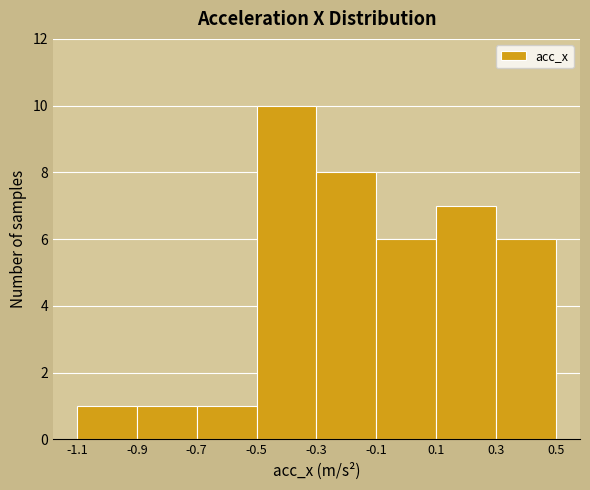

Reading left to right, transcribe this chart: for each bar, give the range it covers on the x-axis and its height. The values are not printed on the chart, so give them approximately, as read against the axis.

-1.1 to -0.9: 1
-0.9 to -0.7: 1
-0.7 to -0.5: 1
-0.5 to -0.3: 10
-0.3 to -0.1: 8
-0.1 to 0.1: 6
0.1 to 0.3: 7
0.3 to 0.5: 6